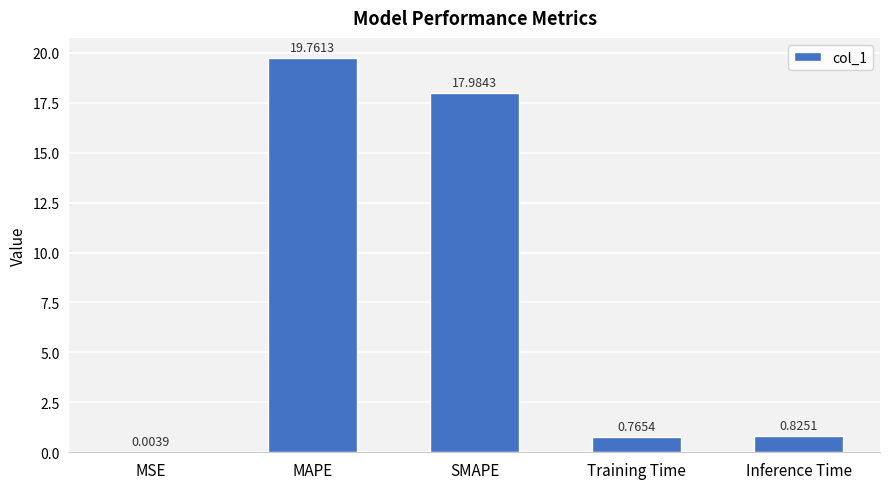

Which label corresponds to the largest value in the chart?

MAPE